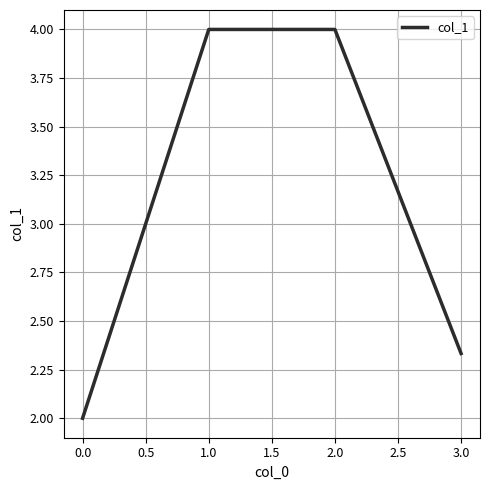

What position from the left is 1.0?

2